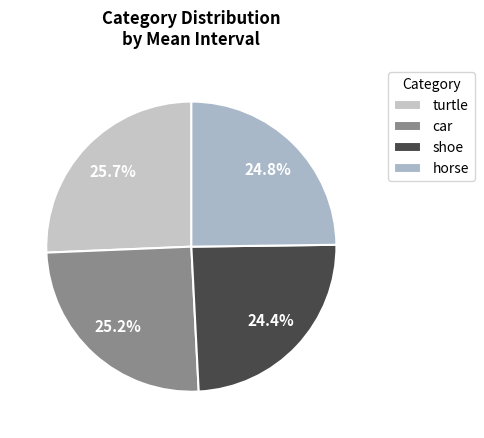

Approximately how many times larger is the value at horse compared to turtle?

1.0